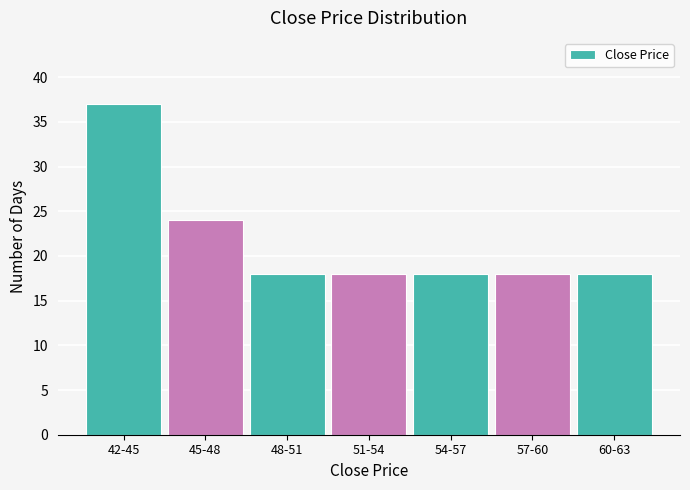

Reading left to right, what are all the values shown in this chart?

42-45=37	45-48=24	48-51=18	51-54=18	54-57=18	57-60=18	60-63=18